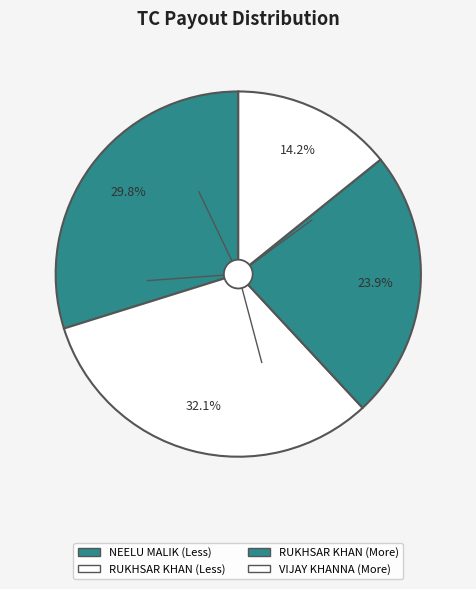

To the nearest percent, what is the difference between the largest and smallest slice percentages?

18%